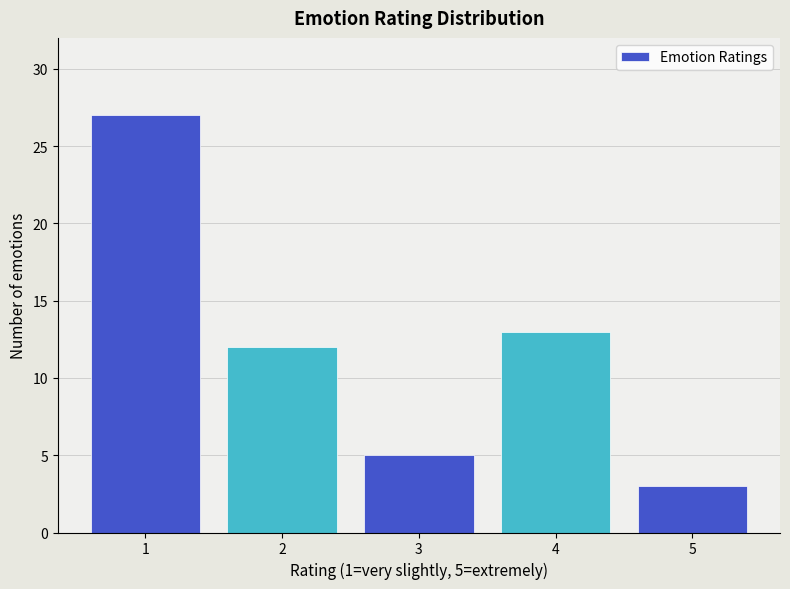

Reading right to left, extract all data points from this chart.

3	13	5	12	27